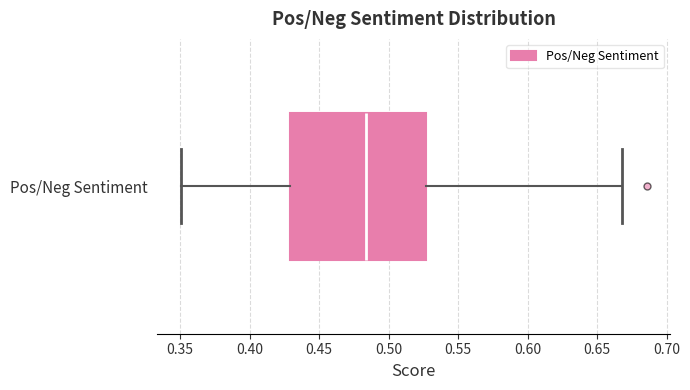

Read this box plot against the x-axis: the position of the median line, the range covered by the box, and the ends of both whiskers. The values are not printed on the chart, so give them approximately, as read against the axis.

median 0.485, box 0.430 to 0.525, whiskers 0.350 to 0.670